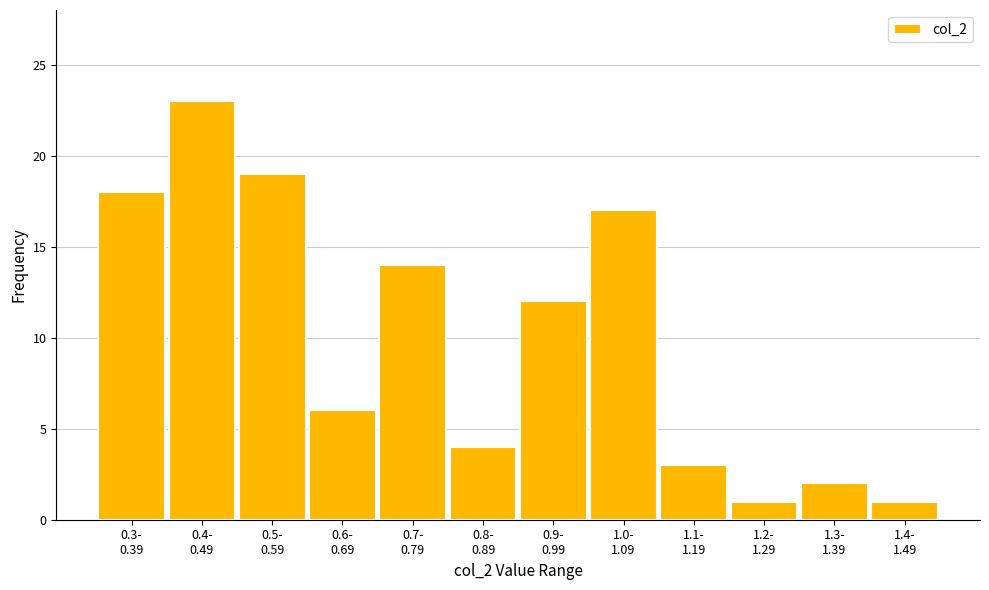

Reading left to right, extract all data points from this chart.

18	23	19	6	14	4	12	17	3	1	2	1